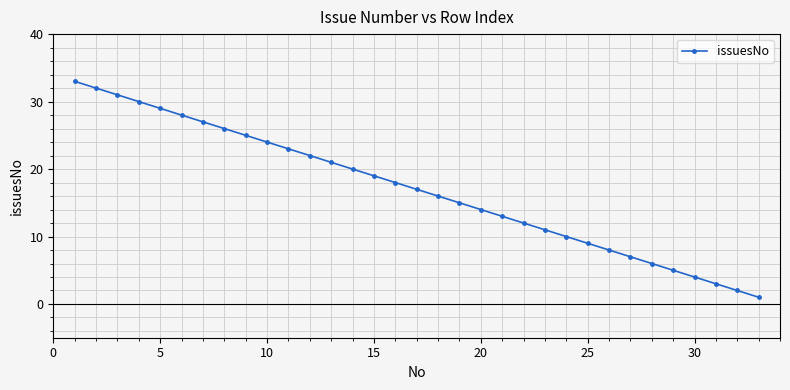

What is the difference between the maximum and minimum values?

32